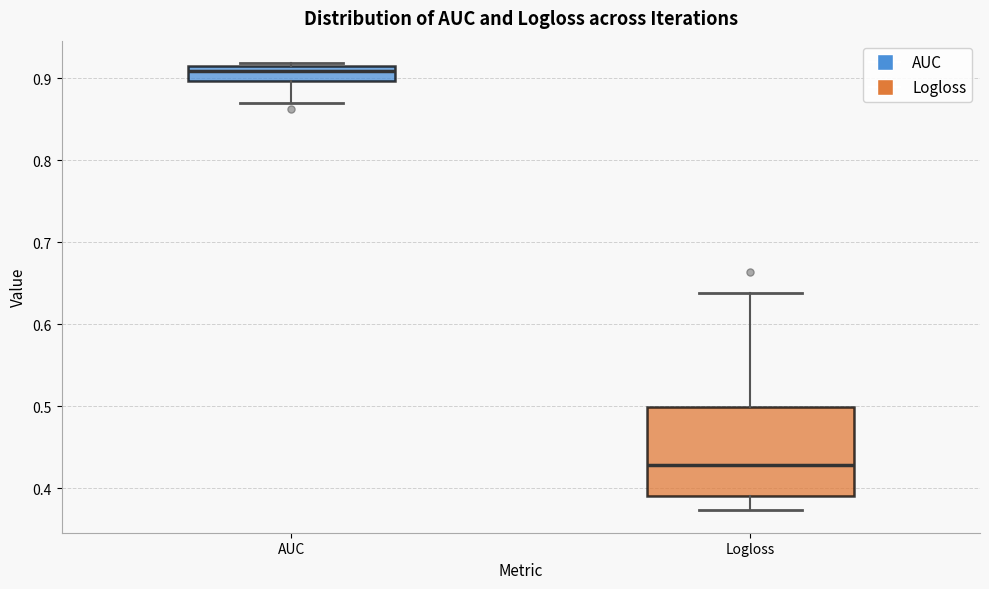

Which box's median line is the lowest?

Logloss